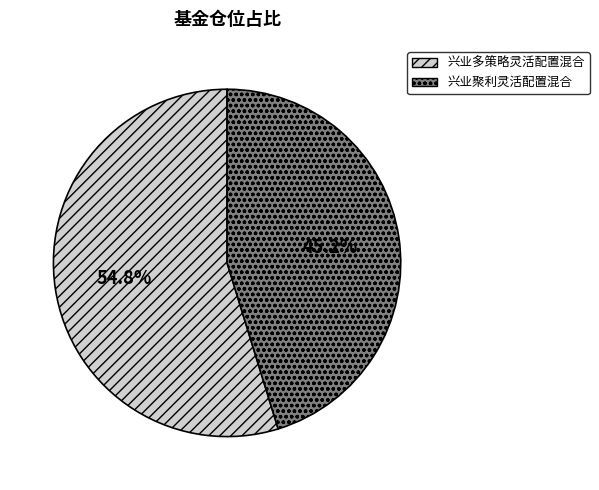

To the nearest percent, what is the difference between the largest and smallest slice percentages?

10%